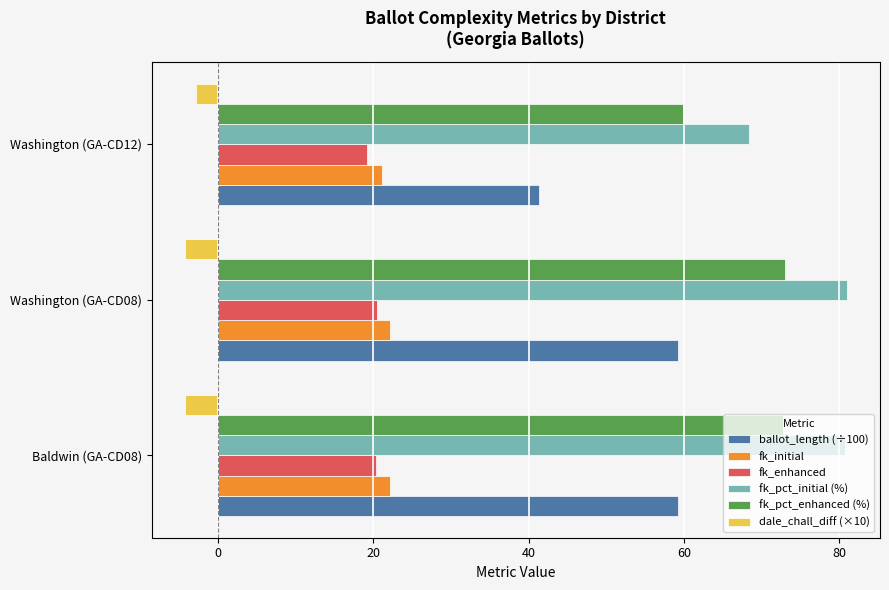

How many values in the fk_pct_initial (%) series exceed 80?

2